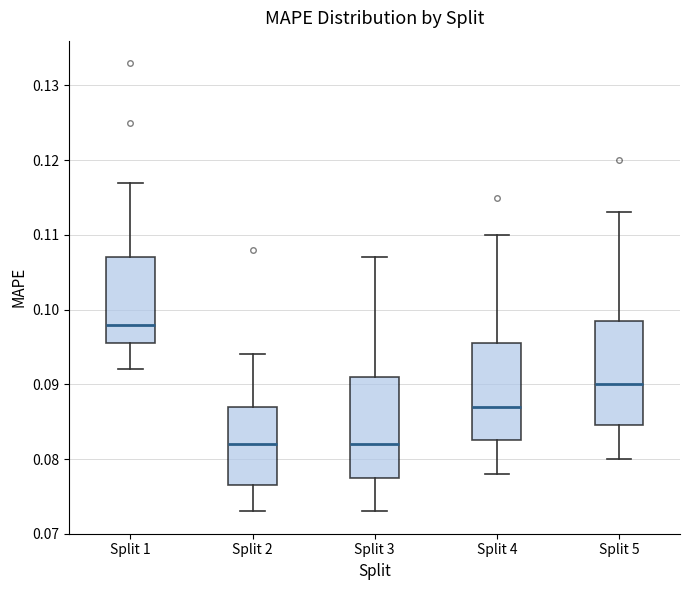

Reading left to right, read every box against the y-axis: the position of its median line, the range the box covers, and the ends of its whiskers. The values are not printed on the chart, so give them approximately, as read against the axis.

Split 1: median 0.098, box 0.096 to 0.107, whiskers 0.092 to 0.117
Split 2: median 0.082, box 0.077 to 0.087, whiskers 0.073 to 0.094
Split 3: median 0.082, box 0.078 to 0.091, whiskers 0.073 to 0.107
Split 4: median 0.087, box 0.083 to 0.096, whiskers 0.078 to 0.110
Split 5: median 0.090, box 0.085 to 0.099, whiskers 0.080 to 0.113